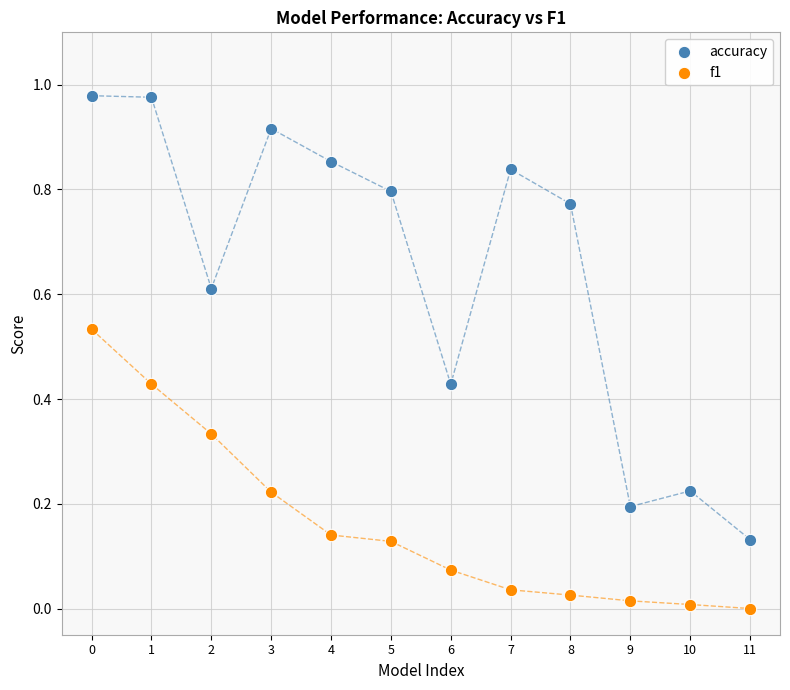

Which series has the largest Y range (max minus min)?

accuracy